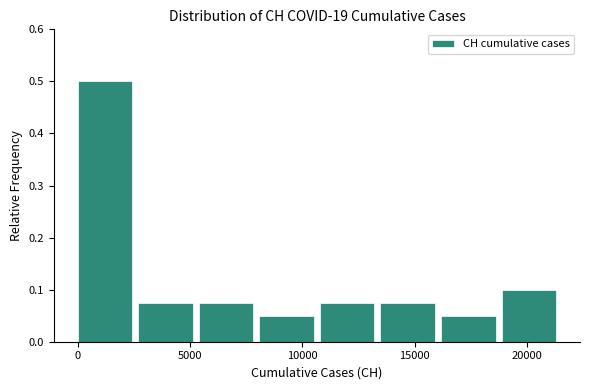

What is the height of the bar covering 13500 to 16000 on the x-axis? Neither the bar edges nor the heights are printed on the chart, so give them approximately, as read against the axes.

0.08